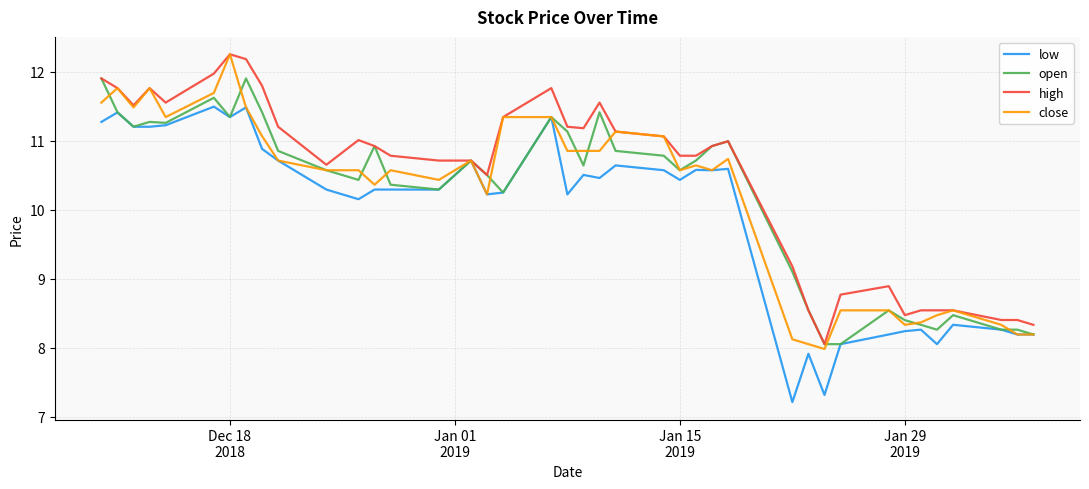

What is the minimum value shown in the chart?

7.2